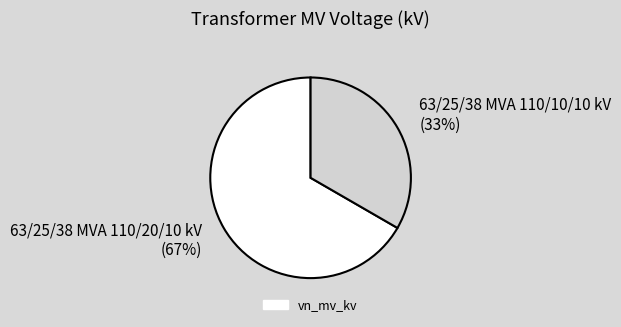

To the nearest percent, what portion does 63/25/38 MVA 110/20/10 kV represent?

67%